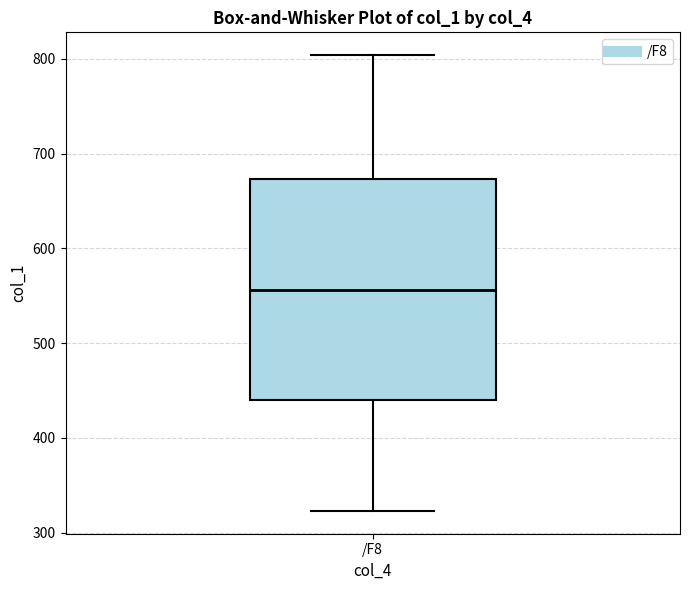

Read this box plot against the y-axis: the position of the median line, the range covered by the box, and the ends of both whiskers. The values are not printed on the chart, so give them approximately, as read against the axis.

median 560, box 440 to 670, whiskers 320 to 800